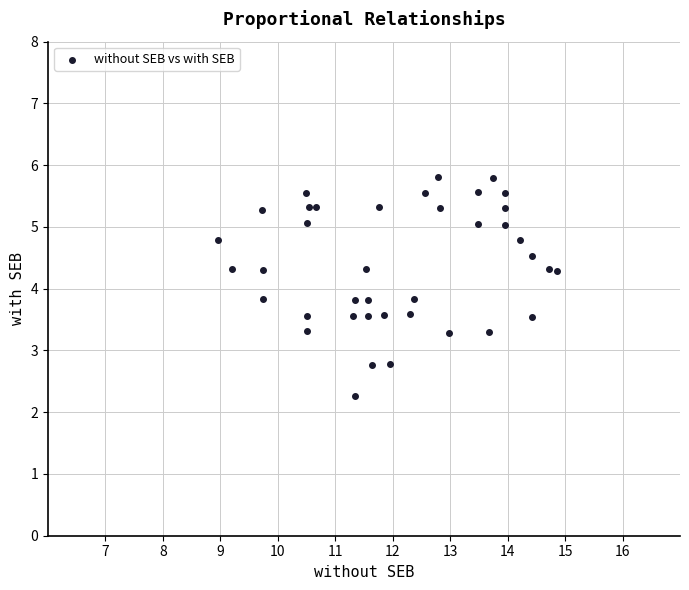

What is the range of X values (max minus min)?

5.9